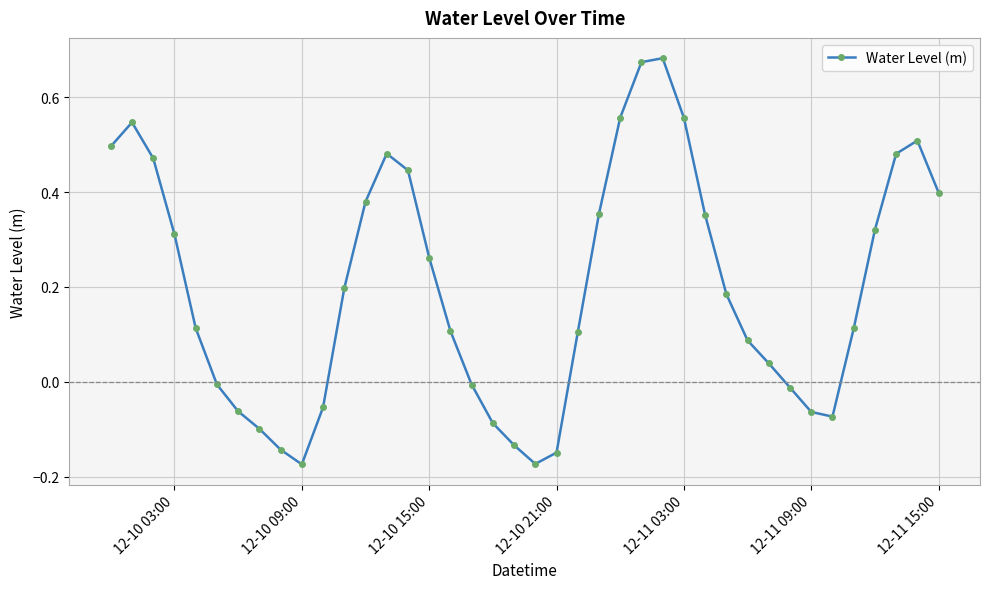

Is this an area chart (filled region under the line)?

No